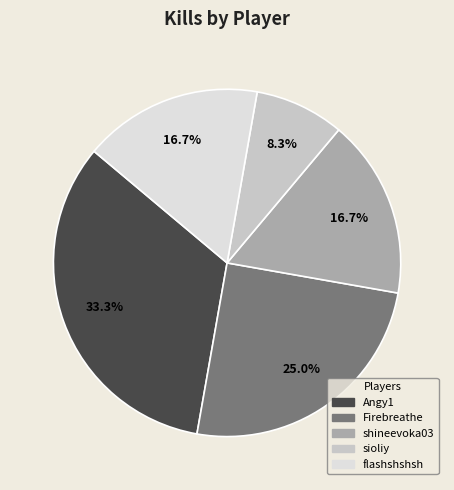

How many segments does this pie chart have?

5